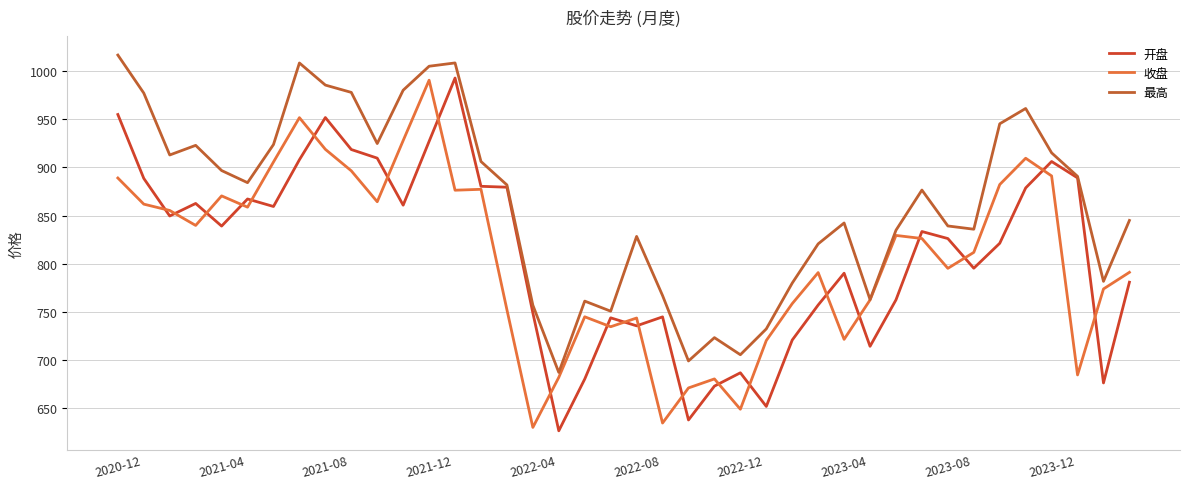

True or false: 收盘 and 最高 cross at least once.

False